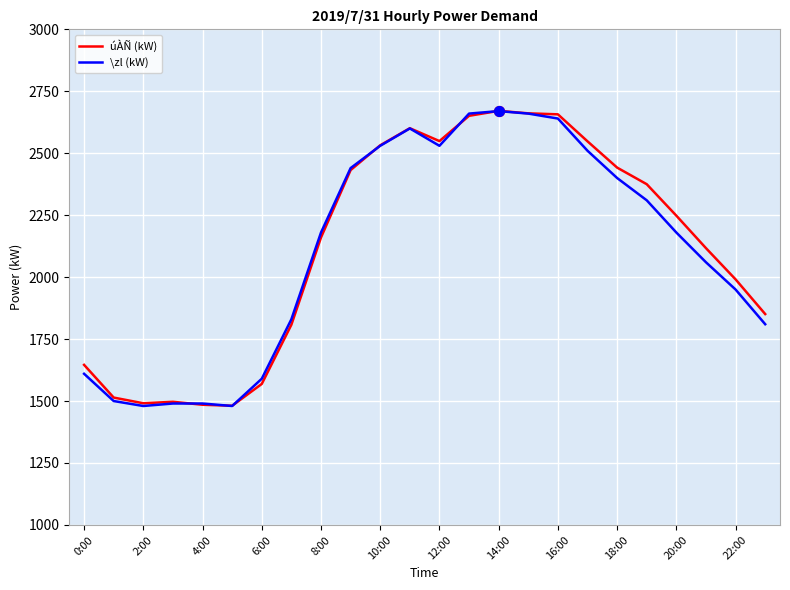

What is the greatest value displayed?

2671